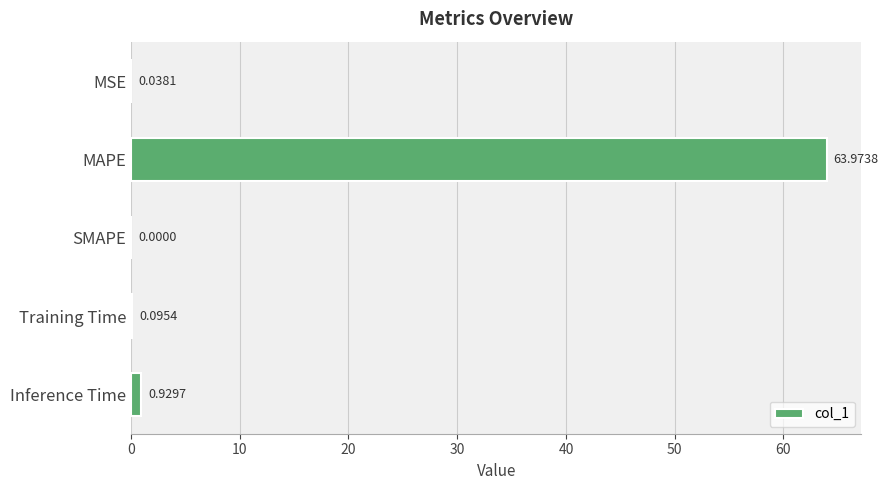

What is the sum of all values?

65.0